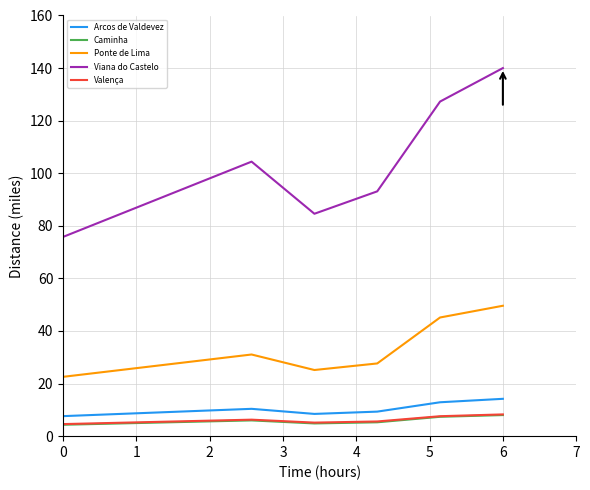

What is the smallest value displayed?

4.3